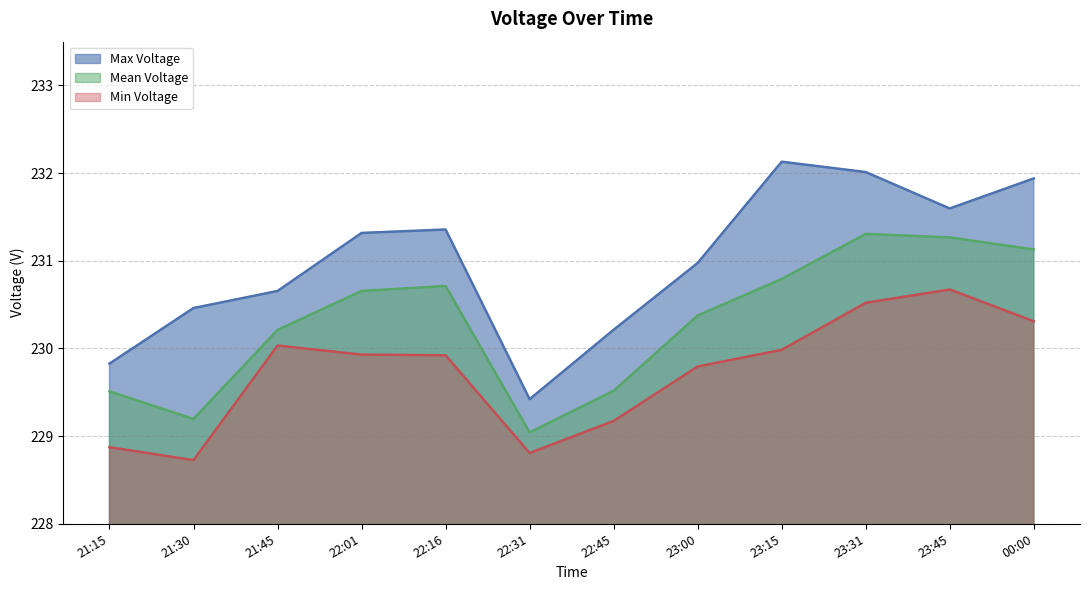

What is the sum of the Mean Voltage values at 22:31 and 00:00?

460.2